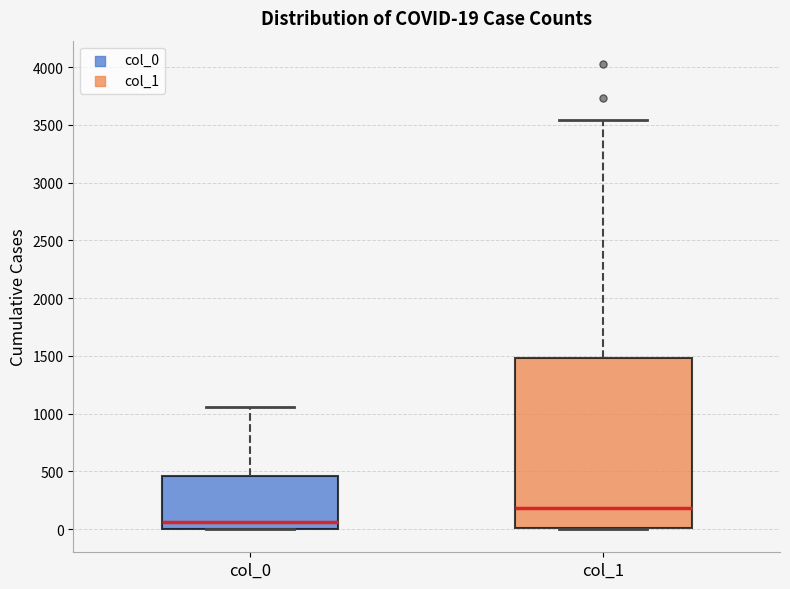

Which box's median line is the highest?

col_1